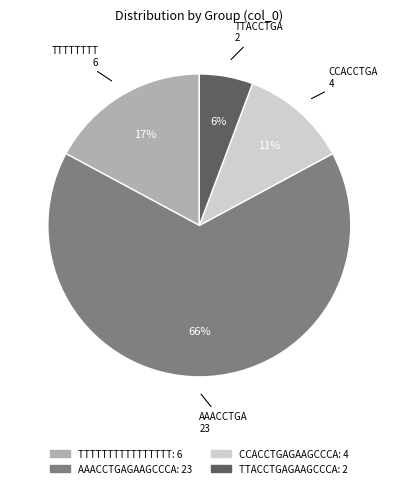

Which has a higher value, TTTTTTTTTTTTTTTT or CCACCTGAGAAGCCCA?

TTTTTTTTTTTTTTTT